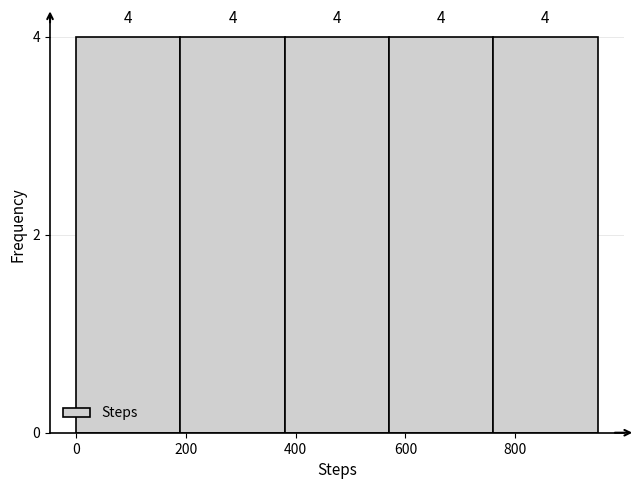

Reading left to right, list every bar in this chart as the range it spans on the x-axis followed by its height. The bar edges are not printed on the chart, so give them approximately, as read against the axis.

0 to 190: 4
190 to 380: 4
380 to 570: 4
570 to 760: 4
760 to 950: 4